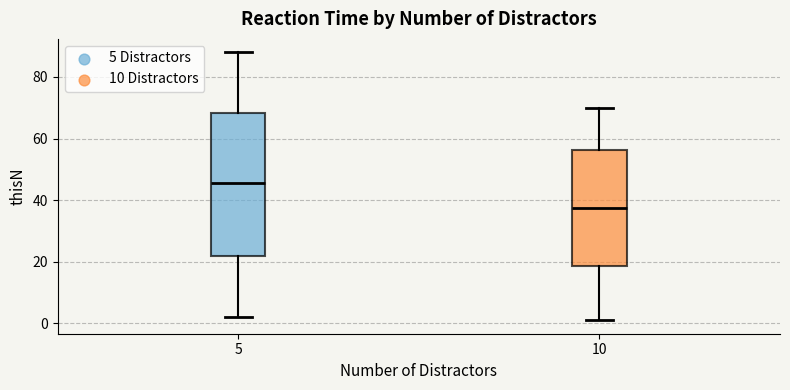

Reading left to right, read every box against the y-axis: the position of its median line, the range the box covers, and the ends of its whiskers. The values are not printed on the chart, so give them approximately, as read against the axis.

5: median 46, box 22 to 68, whiskers 2 to 88
10: median 38, box 18 to 56, whiskers 2 to 70